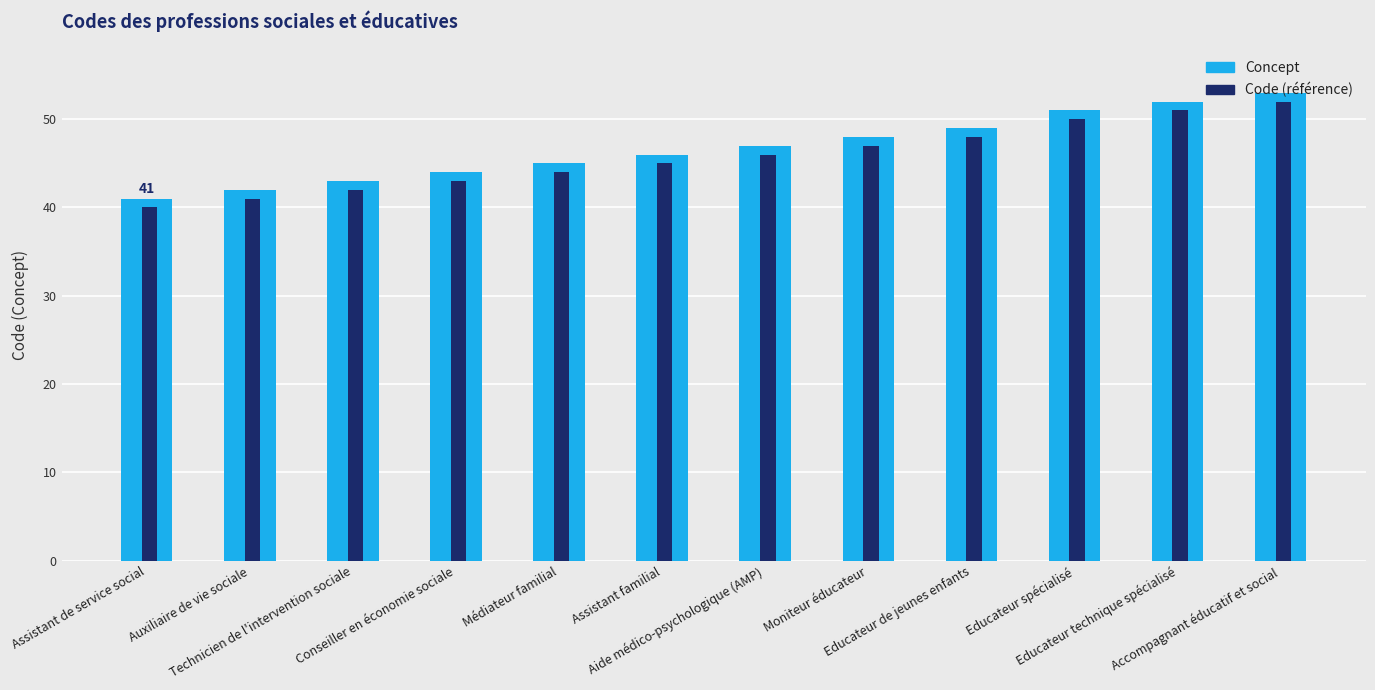

What is the total value across all series at Aide médico-psychologique (AMP)?

93